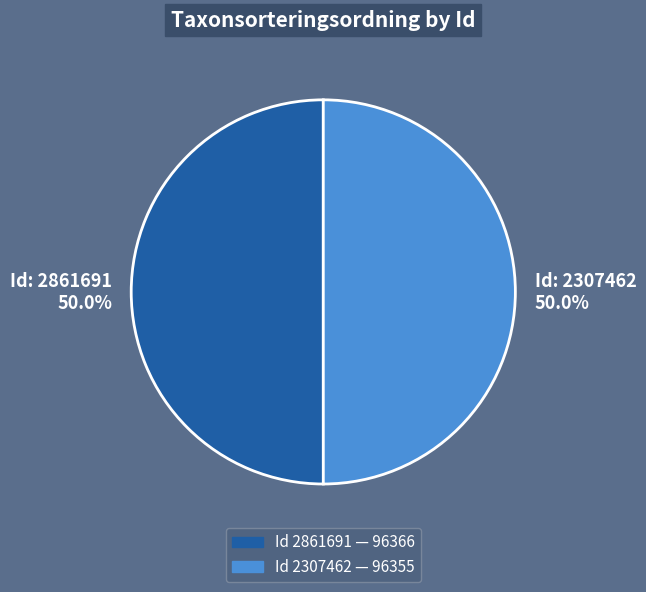

What is the majority slice?

2861691